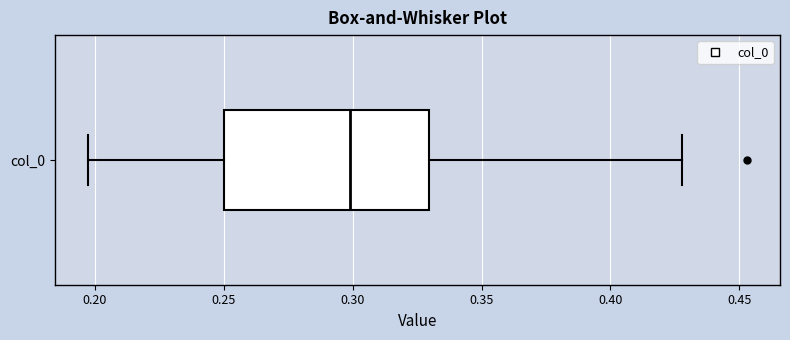

Where does the right whisker of the box for col_0 end on the x-axis? The values are not printed on the chart, so give them approximately, as read against the axis.

0.430